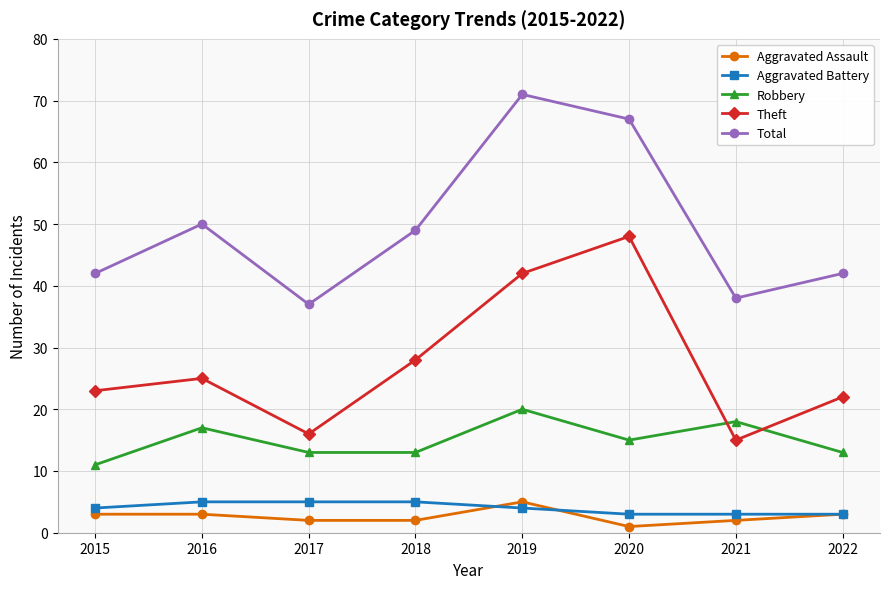

True or false: Theft and Total cross at least once.

False